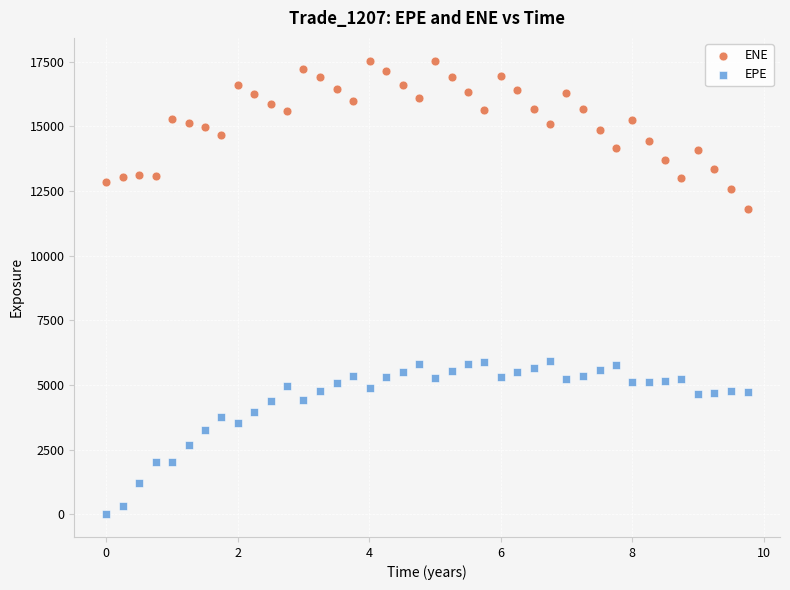

Which series reaches the minimum Y coordinate?

EPE